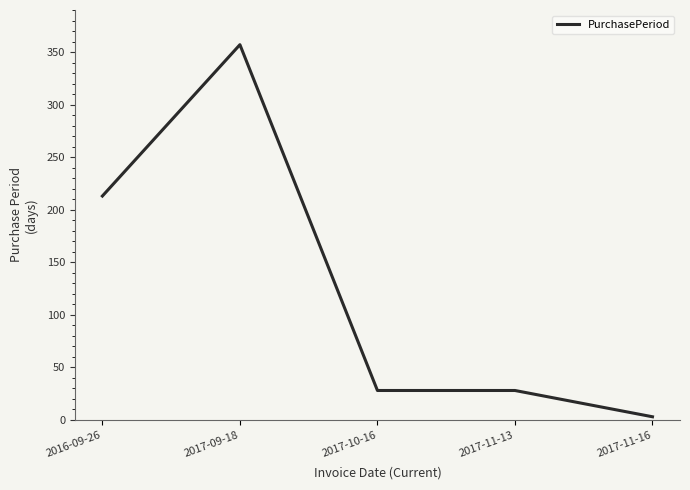

Where is the first local maximum?

2017-09-18